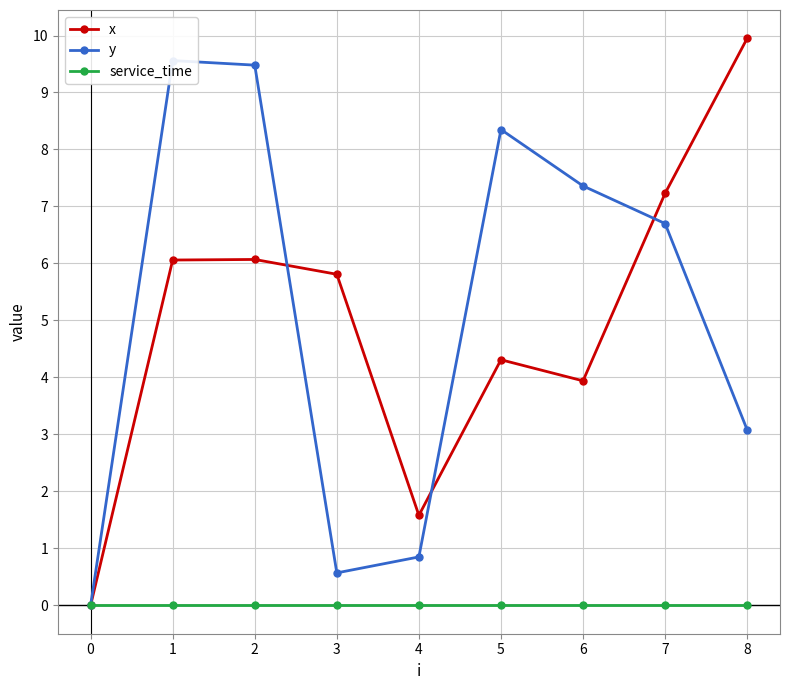

What is the value of the x point at the 5th from the left?

1.6